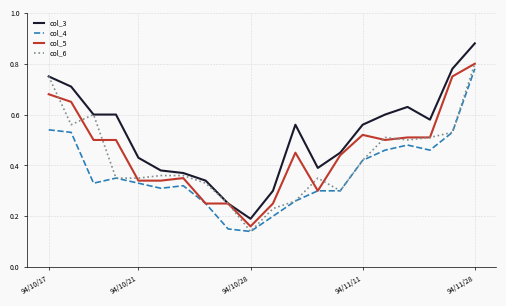

List the series in order of their overall mean, lowest first.

col_4, col_6, col_5, col_3